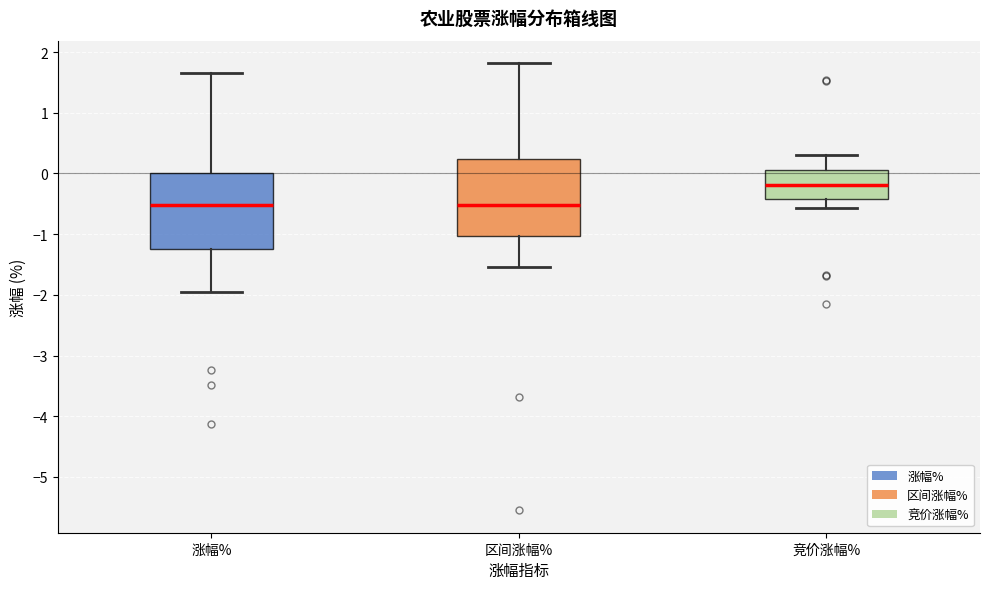

Where does the median line of the box for 涨幅% sit on the y-axis? The values are not printed on the chart, so give them approximately, as read against the axis.

-0.5